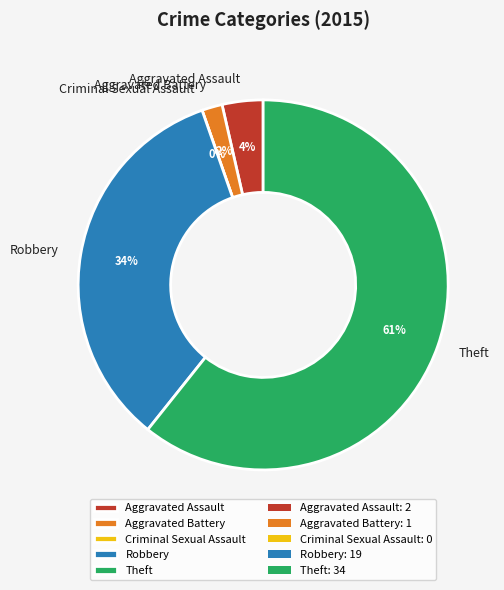

What is the majority slice?

Theft